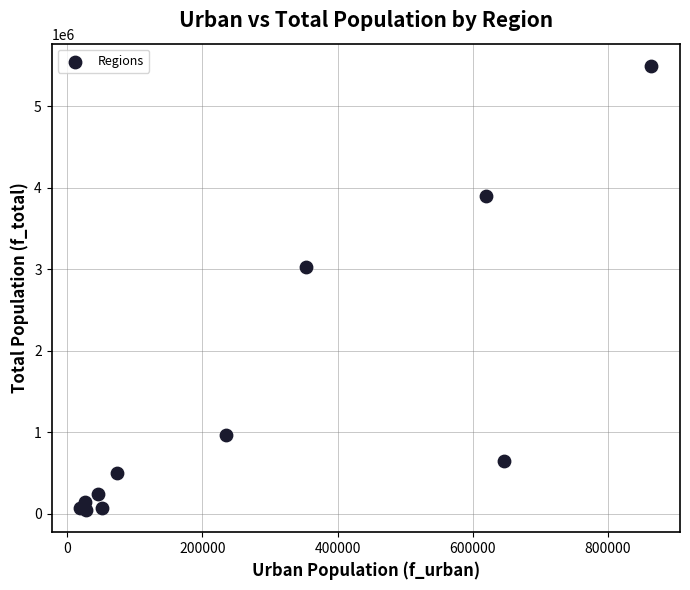

What Y value in the scatter plot is closest to 2770315?

3021341